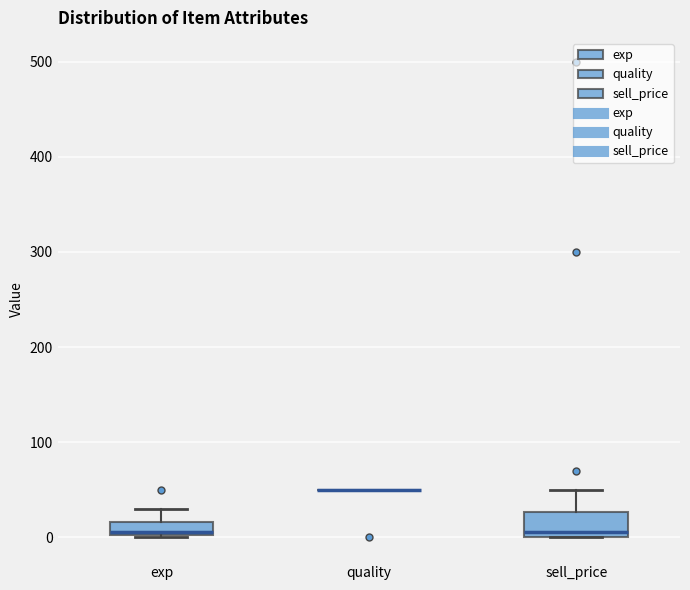

Where does the median line of the box for exp sit on the y-axis? The values are not printed on the chart, so give them approximately, as read against the axis.

10